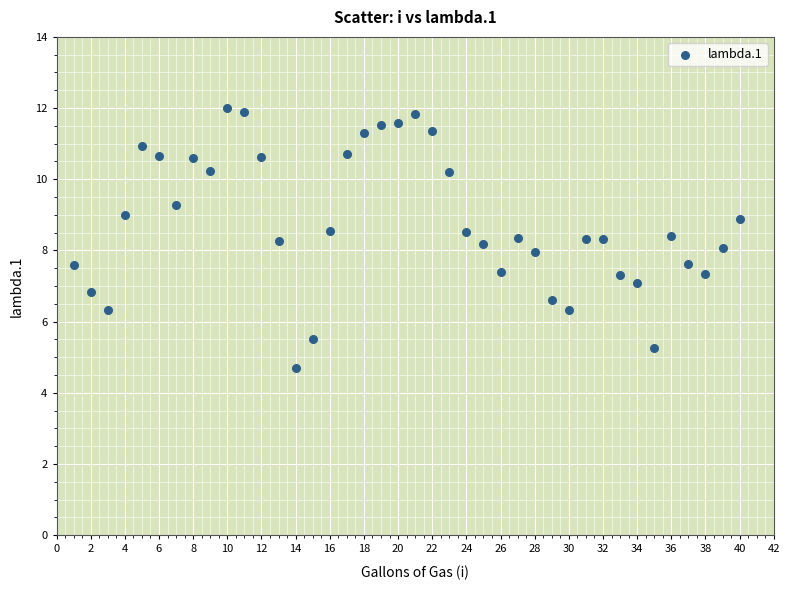

What is the range of X values (max minus min)?

39.0